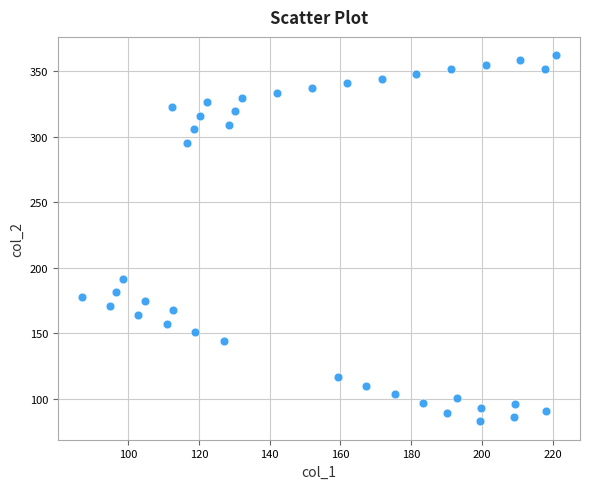

What Y value in the scatter plot is closest to 222?

191.7